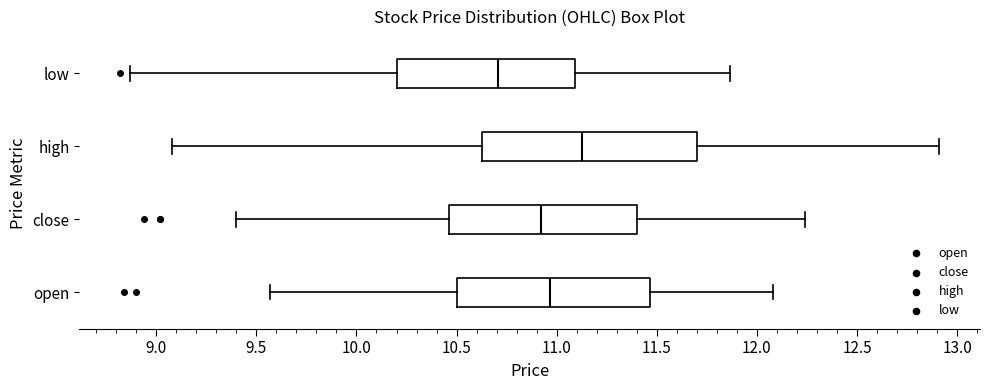

Where is the right edge of the box for close on the x-axis? The values are not printed on the chart, so give them approximately, as read against the axis.

11.40